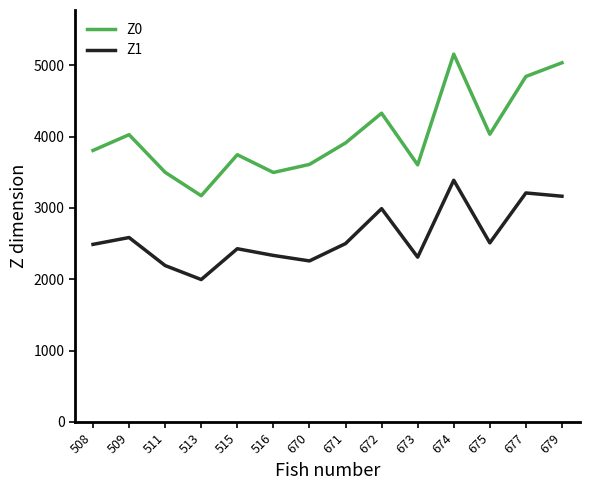

What is the difference between the highest and lowest values at 516?

1163